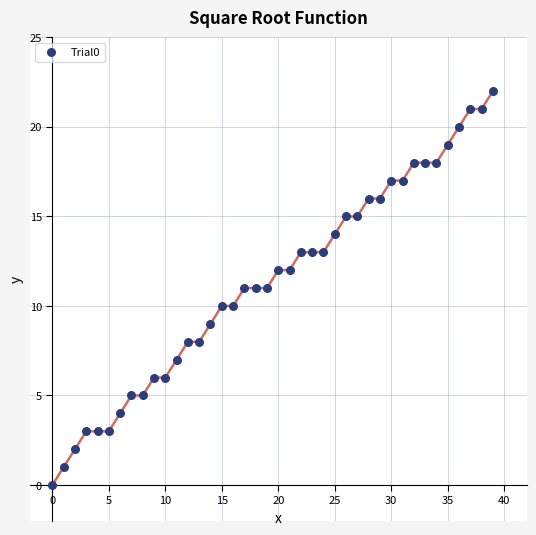

What is the range of Y values (max minus min)?

22